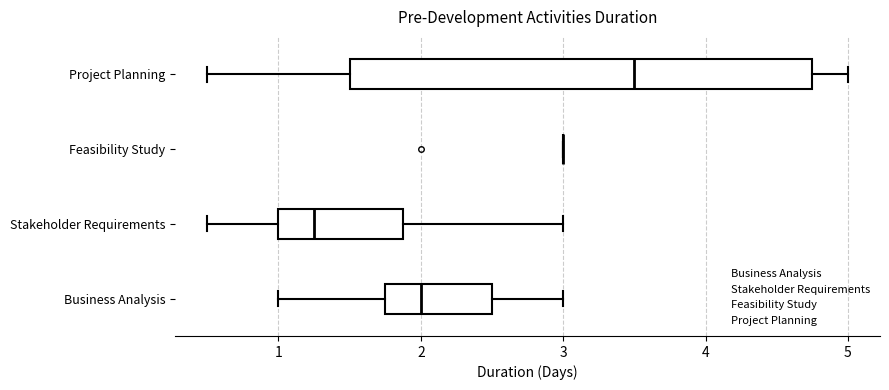

Reading bottom to top, read every box against the x-axis: the position of its median line, the range the box covers, and the ends of its whiskers. The values are not printed on the chart, so give them approximately, as read against the axis.

Business Analysis: median 2.0, box 1.8 to 2.5, whiskers 1.0 to 3.0
Stakeholder Requirements: median 1.3, box 1.0 to 1.9, whiskers 0.5 to 3.0
Feasibility Study: box collapsed to a line at 3.0, whiskers 3.0 to 3.0
Project Planning: median 3.5, box 1.5 to 4.8, whiskers 0.5 to 5.0